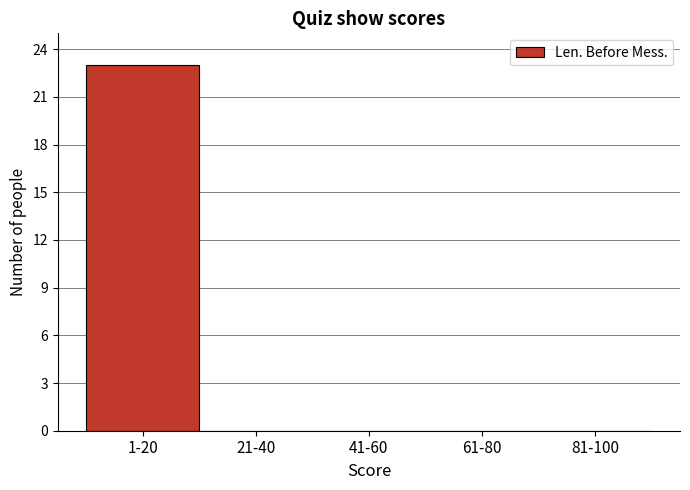

Reading left to right, extract all data points from this chart.

1-20=23	21-40=0	41-60=0	61-80=0	81-100=0